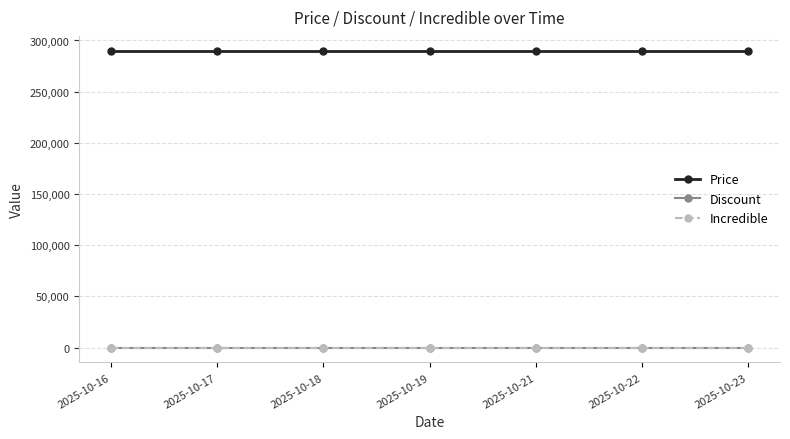

Which series changed the most between 2025-10-17 and 2025-10-21?

Price